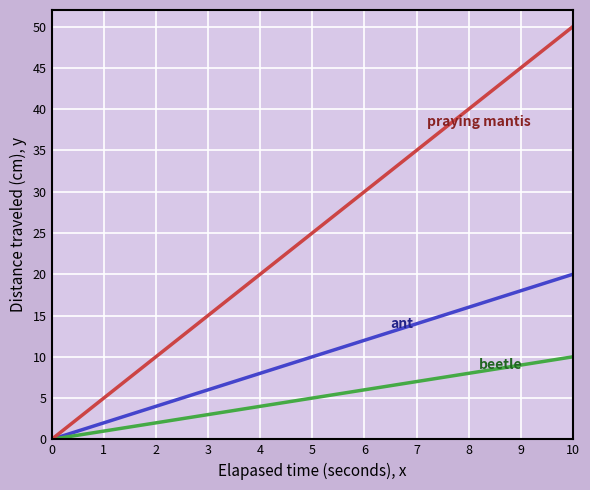

At which category does the chart reach its peak across all series?

10